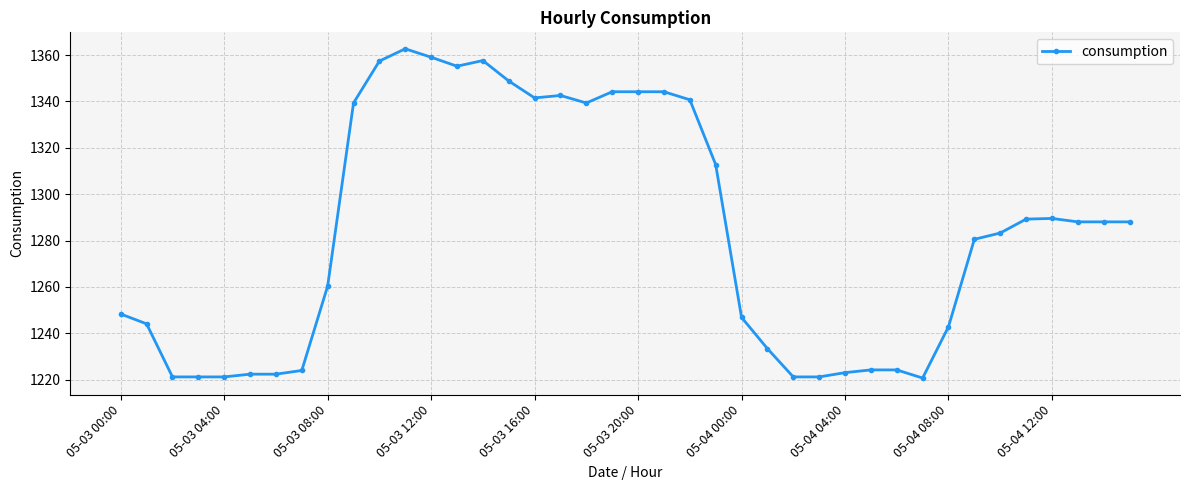

What is the value of the 38th point from the left?

1288.1